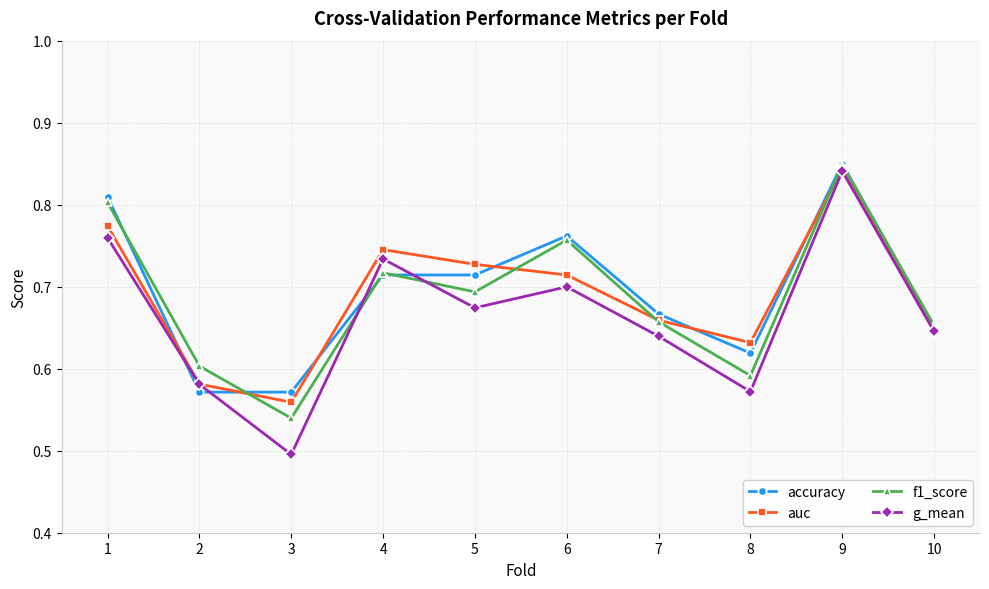

Is it true that f1_score equals 0.1 at 8?

False